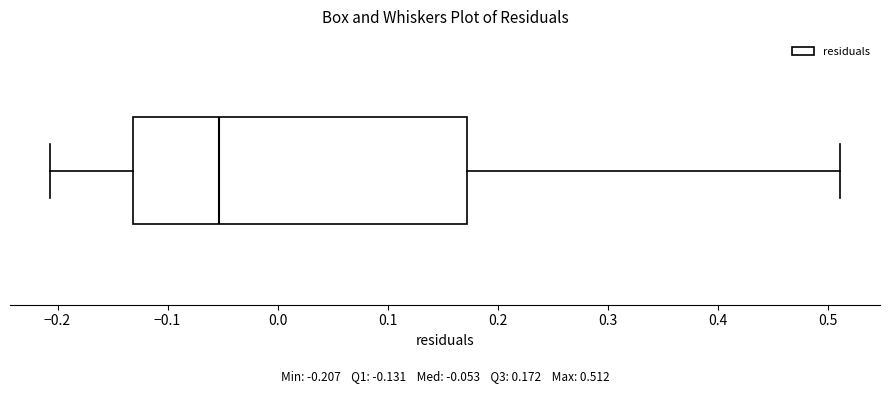

Read this box plot against the x-axis: the position of the median line, the range covered by the box, and the ends of both whiskers. The values are not printed on the chart, so give them approximately, as read against the axis.

median -0.05, box -0.13 to 0.17, whiskers -0.21 to 0.51